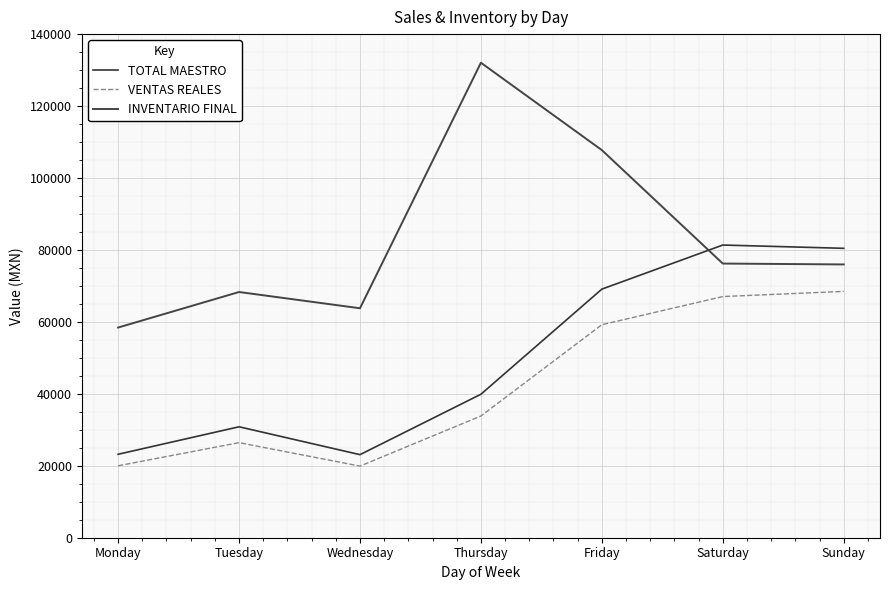

Where is the first local maximum for INVENTARIO FINAL?

Tuesday